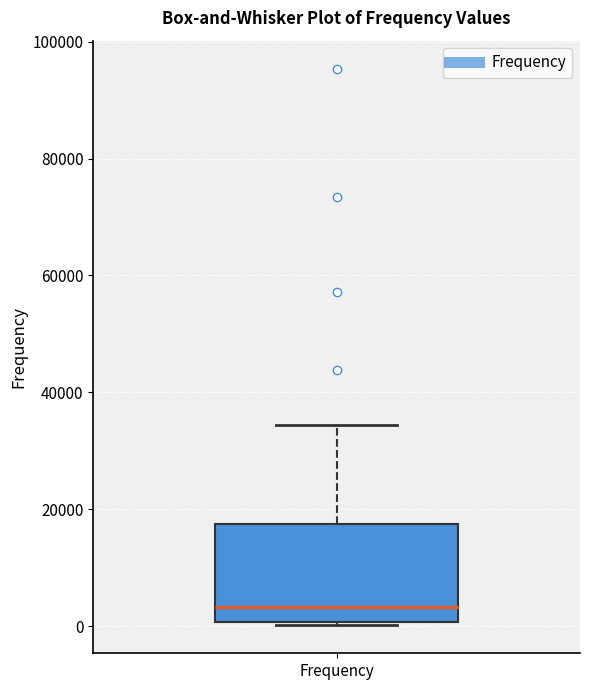

Where does the median line of the box for Frequency sit on the y-axis? The values are not printed on the chart, so give them approximately, as read against the axis.

4000